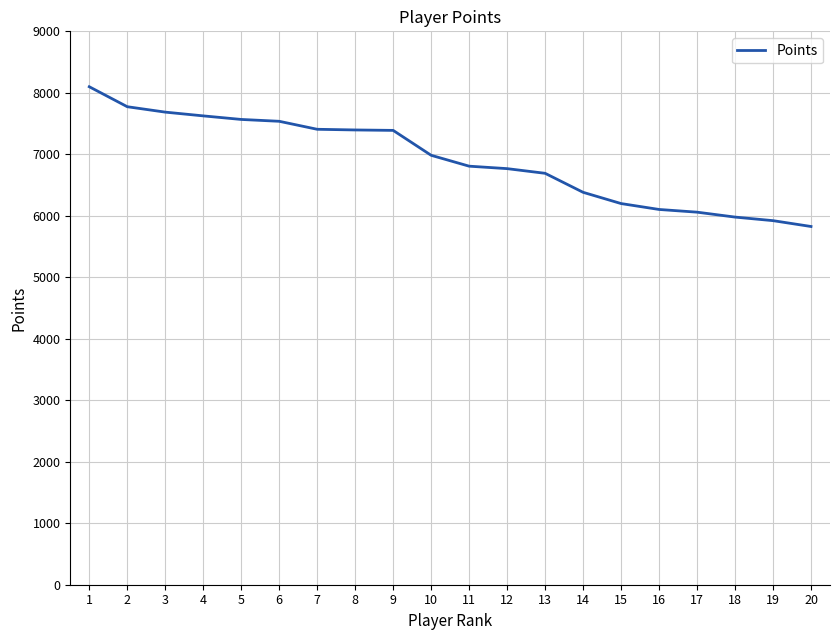

Read the value at 13, to the nearest 10.

6690